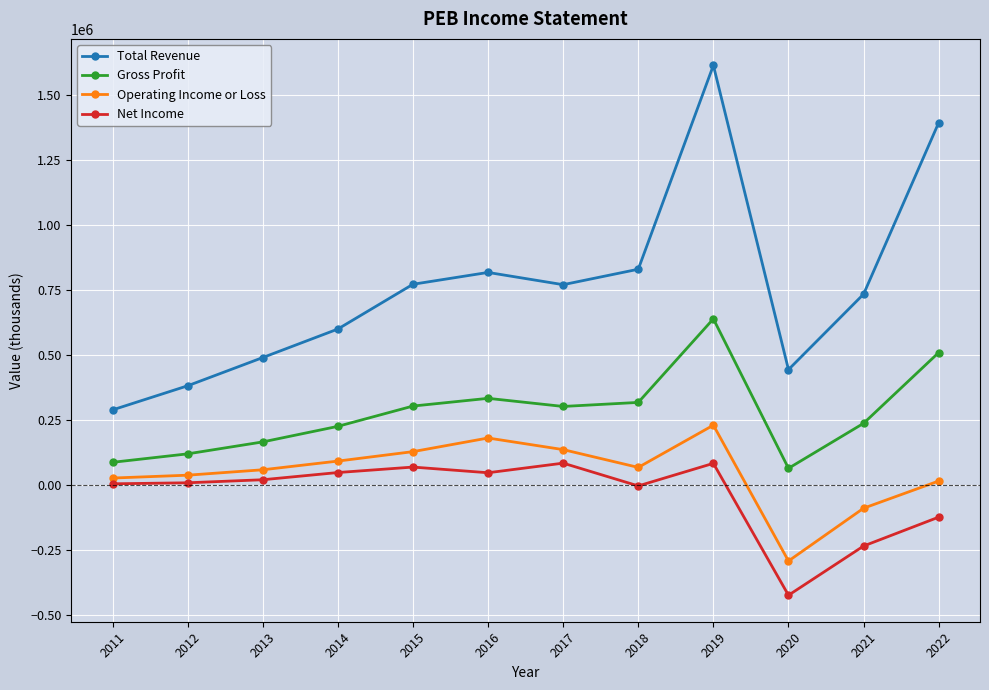

The Gross Profit series shows 236500 at 2021. True or false?

True